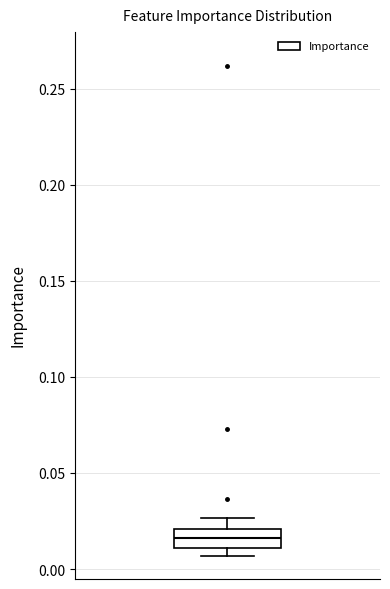

Where does the median line of the box sit on the y-axis? The values are not printed on the chart, so give them approximately, as read against the axis.

0.015